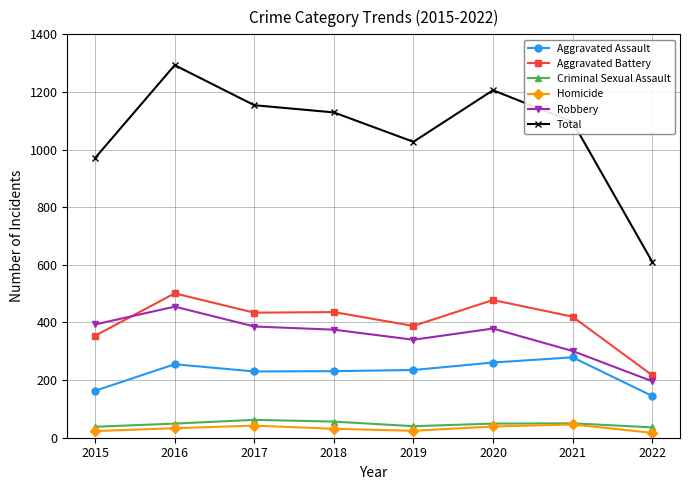

At which category does Aggravated Assault reach its first local peak?

2016